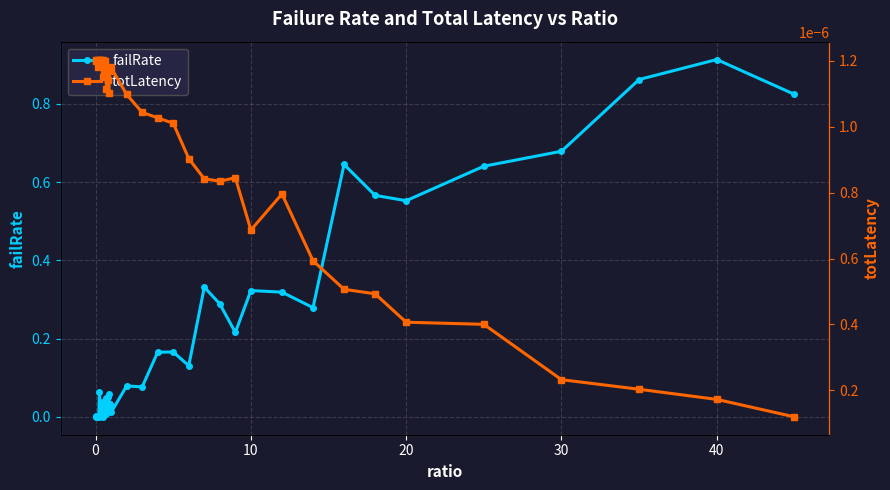

Reading left to right, extract all data points from this chart.

failRate: 0.0	0.0	0.0	0.0	0.0	0.1	0.0	0.0	0.0	0.0	0.0	0.0	0.0	0.0	0.0	0.0	0.1	0.1	0.0	0.0	0.0	0.1	0.1	0.2	0.2	0.1	0.3	0.3	0.2	0.3	0.3	0.3	0.6	0.6	0.6	0.6	0.7	0.9	0.9	0.8
totLatency: 0.0	0.0	0.0	0.0	0.0	0.0	0.0	0.0	0.0	0.0	0.0	0.0	0.0	0.0	0.0	0.0	0.0	0.0	0.0	0.0	0.0	0.0	0.0	0.0	0.0	0.0	0.0	0.0	0.0	0.0	0.0	0.0	0.0	0.0	0.0	0.0	0.0	0.0	0.0	0.0